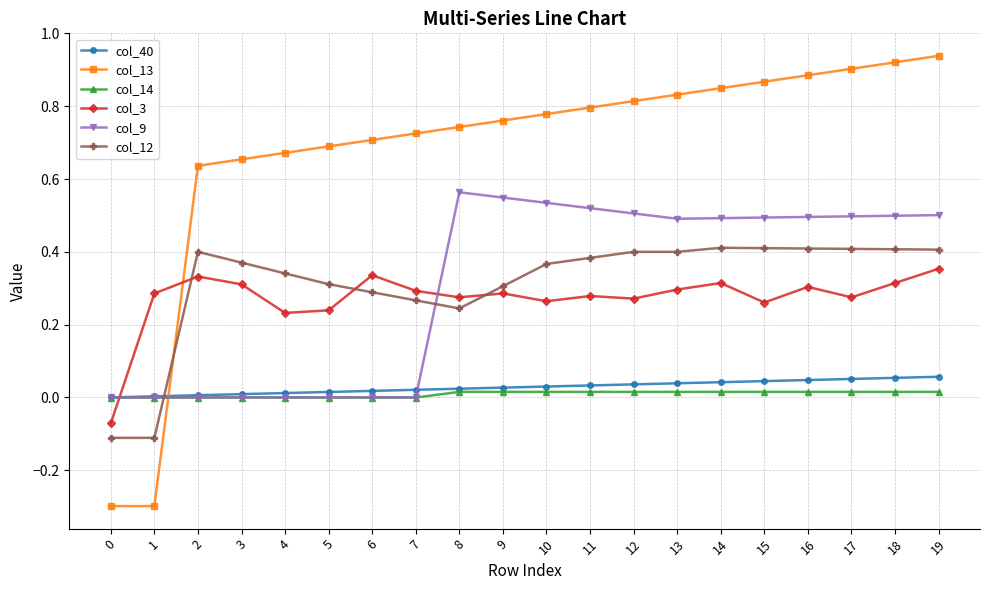

How many values in col_13 are above zero?

18